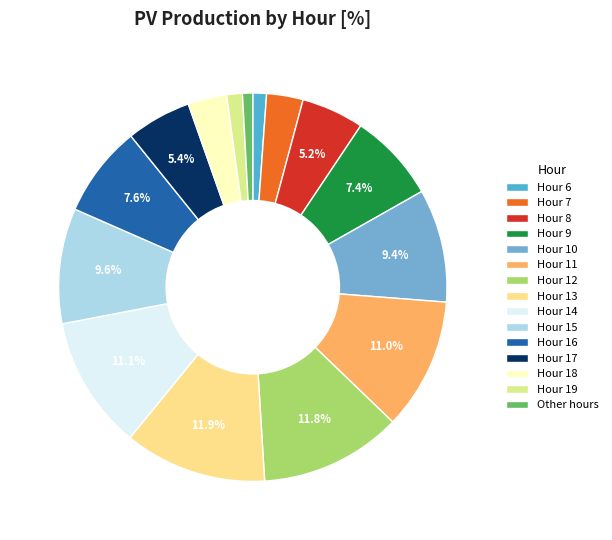

To the nearest percent, what is the average slice percentage?

7%